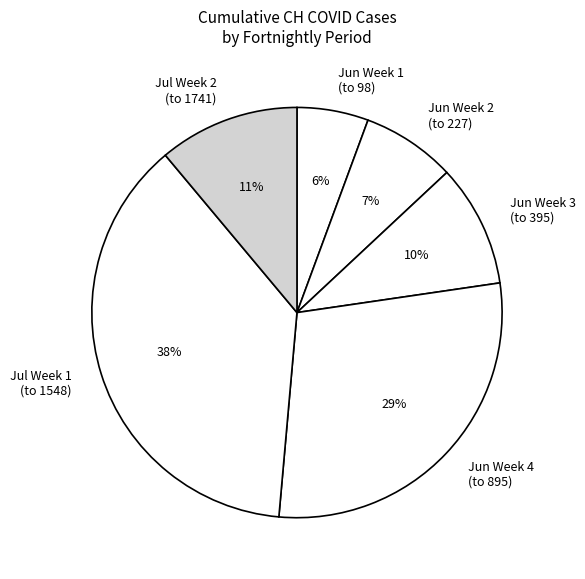

Which has a higher value, Jun Week 1 (to 98) or Jun Week 3 (to 395)?

Jun Week 3 (to 395)